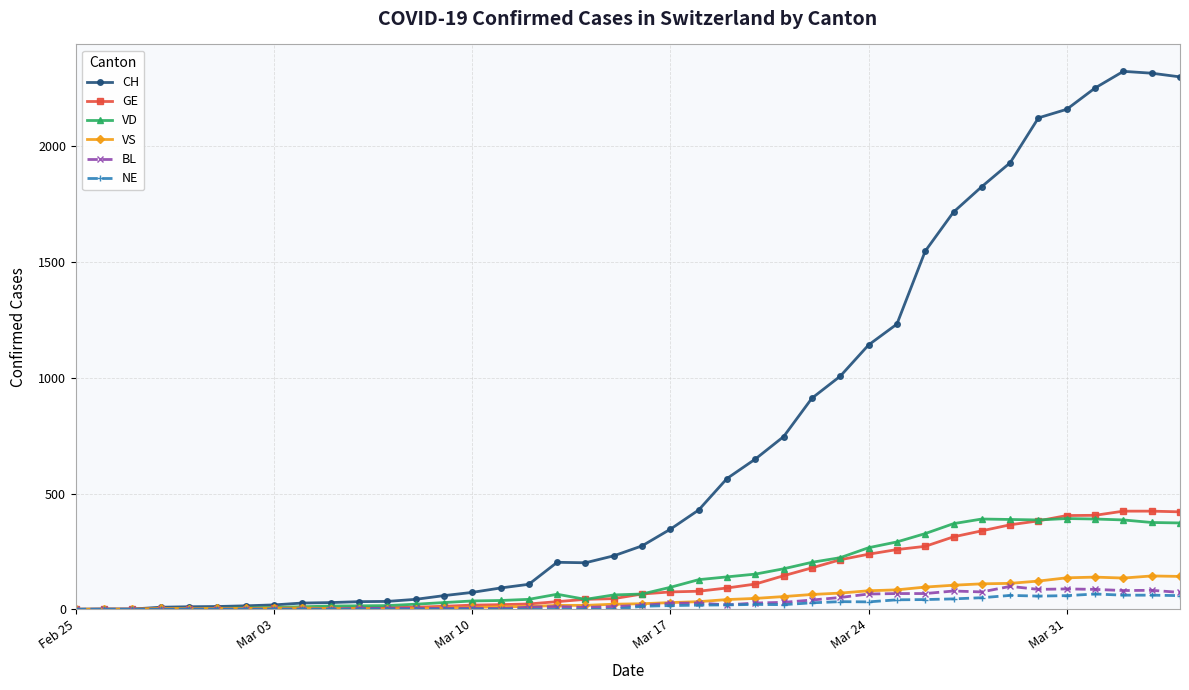

Which series has the largest range (max minus min)?

CH